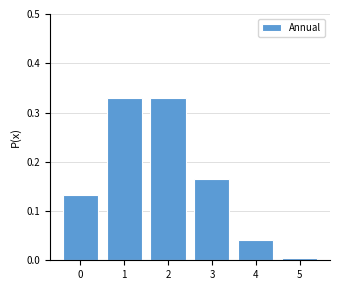

Which category has the lowest value across all series?

5